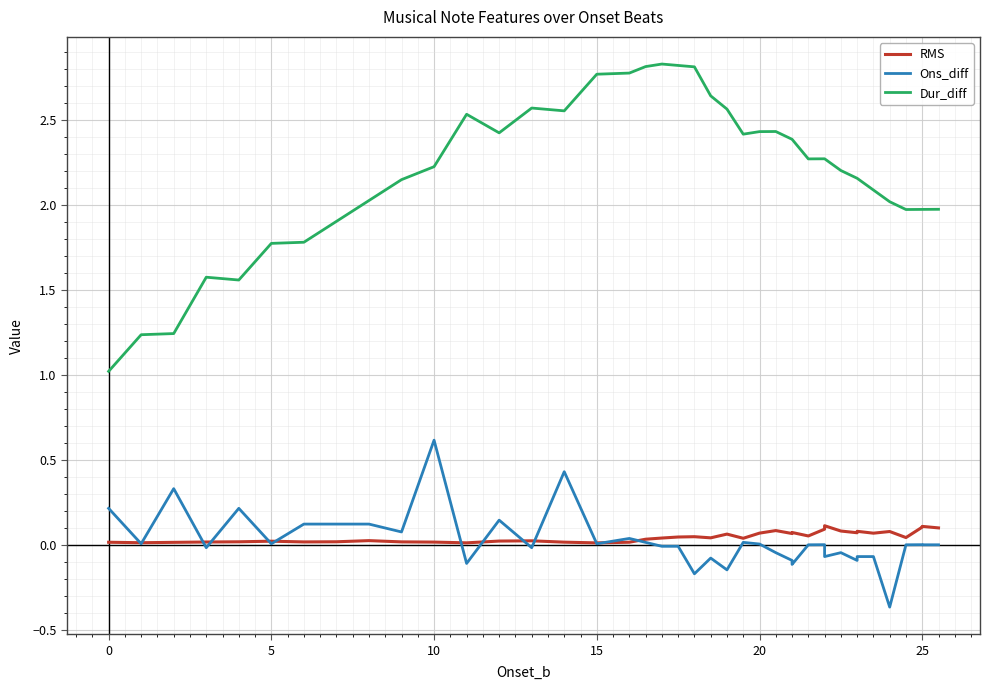

What is the minimum value shown in the chart?

-0.4